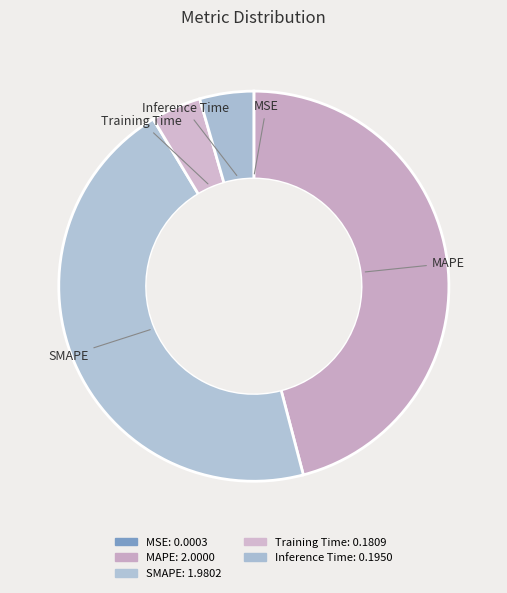

What is the total percentage of Training Time and SMAPE?

49.6%